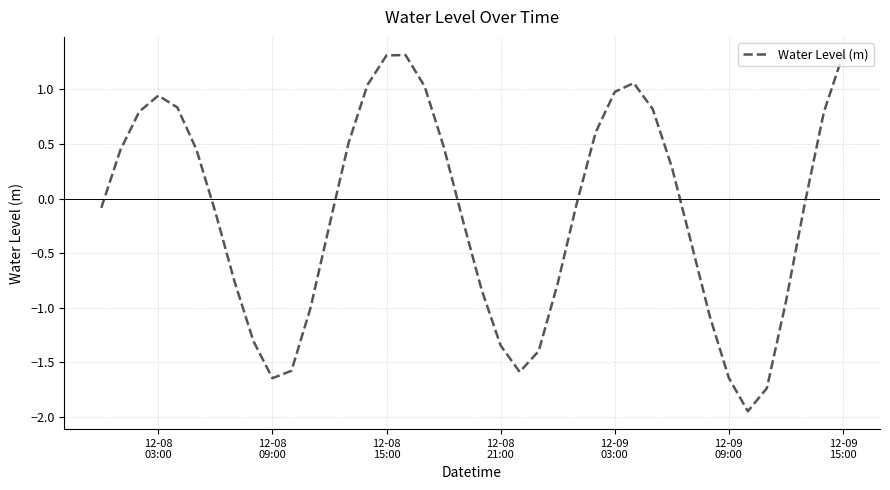

What is the difference between the maximum and minimum values?

3.3